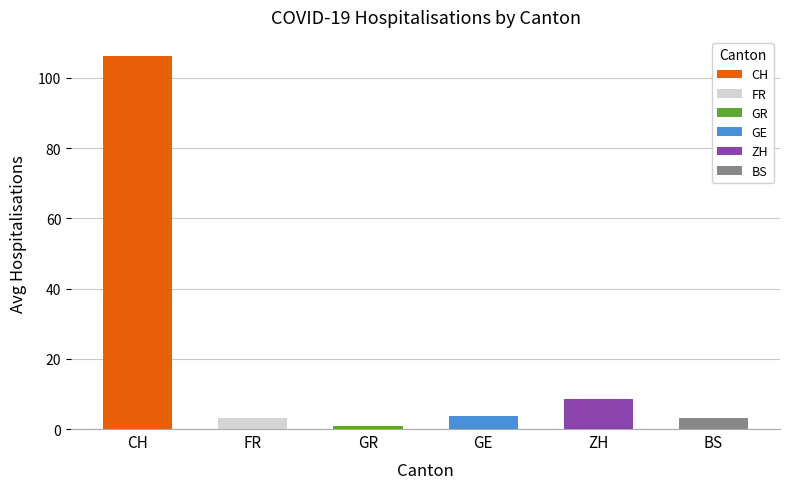

What is the spread (max minus min) of values at 2020-06-11?

101